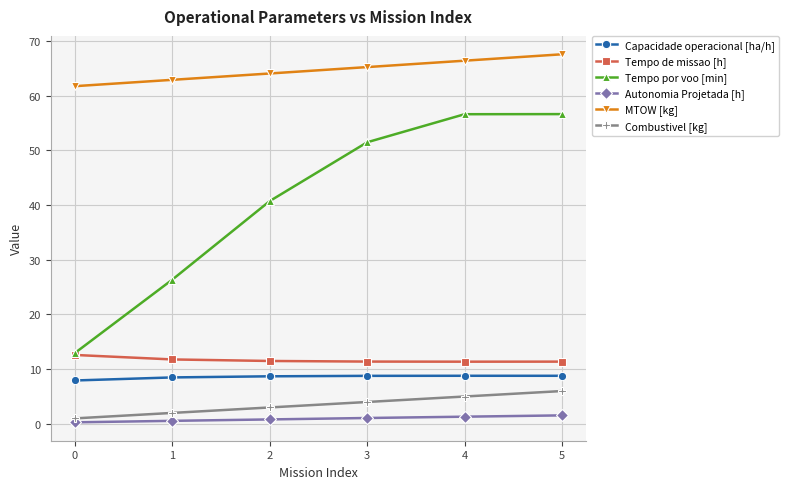

What is the highest value of the Tempo de missao [h] series?

12.6